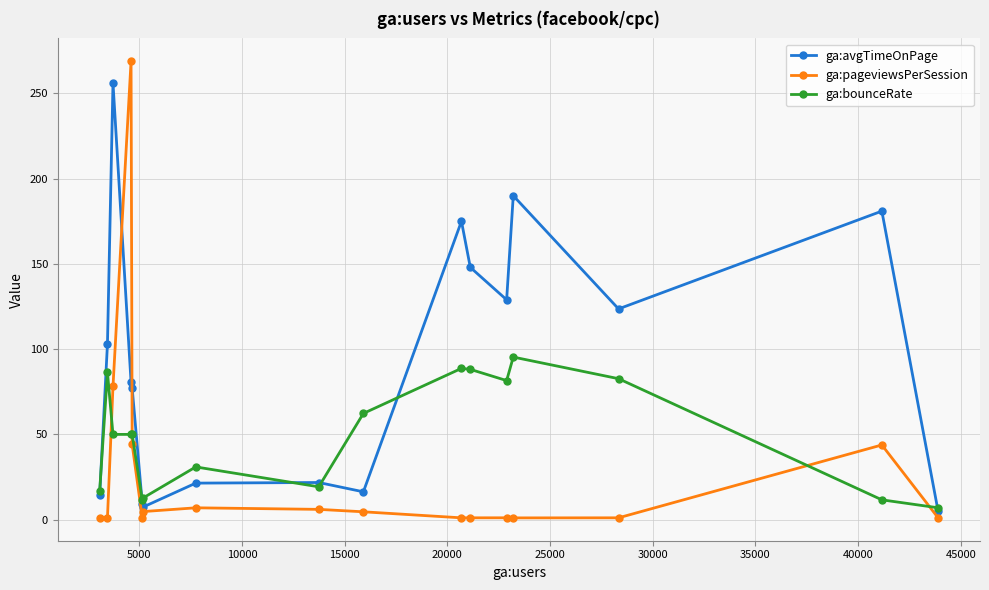

What is the value of the ga:pageviewsPerSession point at the 8th from the left?

7.0